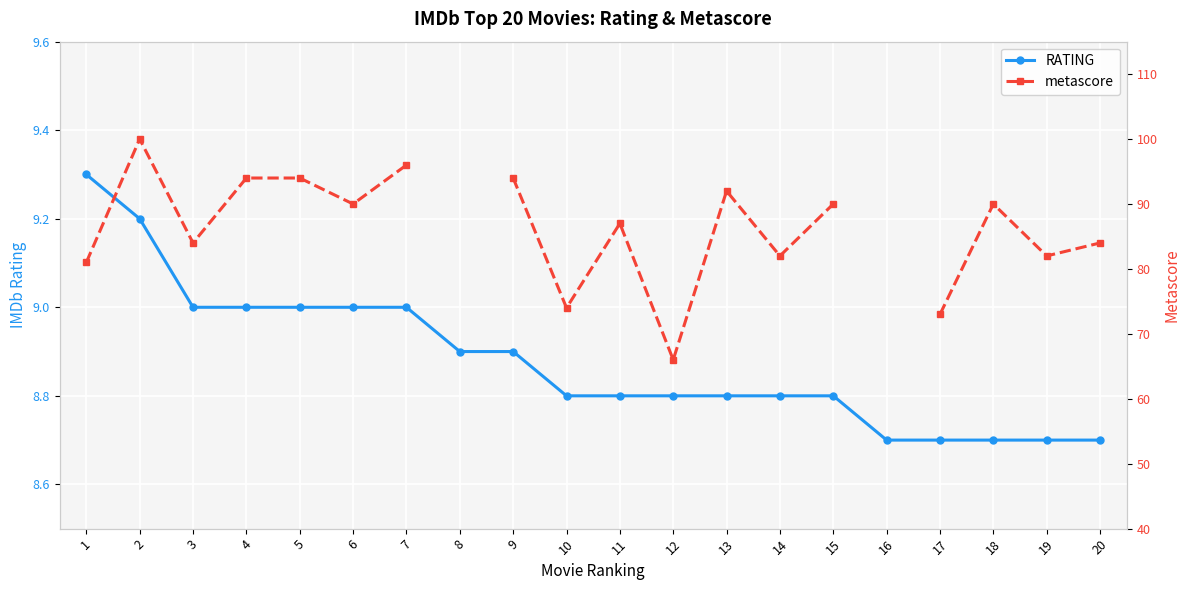

At which label is RATING closest to 9?

3